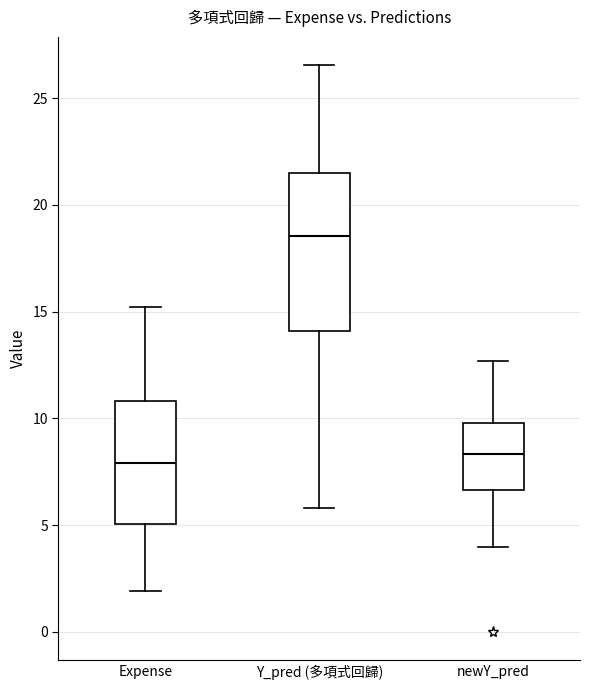

Reading left to right, transcribe this box plot: for each box, give where its median line is, the range the box spans, and where its two whiskers end, as read against the y-axis. The values are not printed on the chart, so give them approximately, as read against the axis.

Expense: median 8.0, box 5.0 to 11.0, whiskers 2.0 to 15.0
Y_pred (多項式回歸): median 18.5, box 14.0 to 21.5, whiskers 6.0 to 26.5
newY_pred: median 8.5, box 6.5 to 10.0, whiskers 4.0 to 12.5